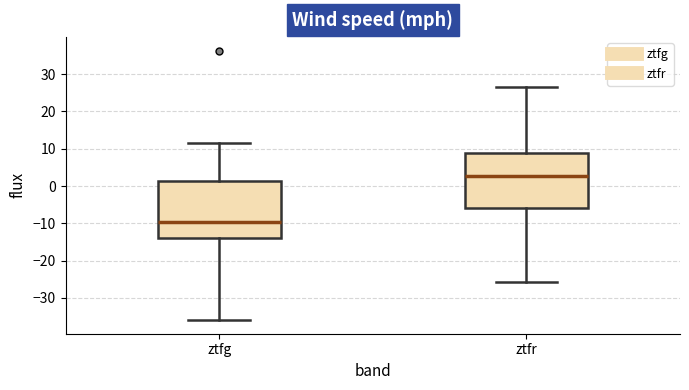

Where does the upper whisker of the box for ztfr end on the y-axis? The values are not printed on the chart, so give them approximately, as read against the axis.

27